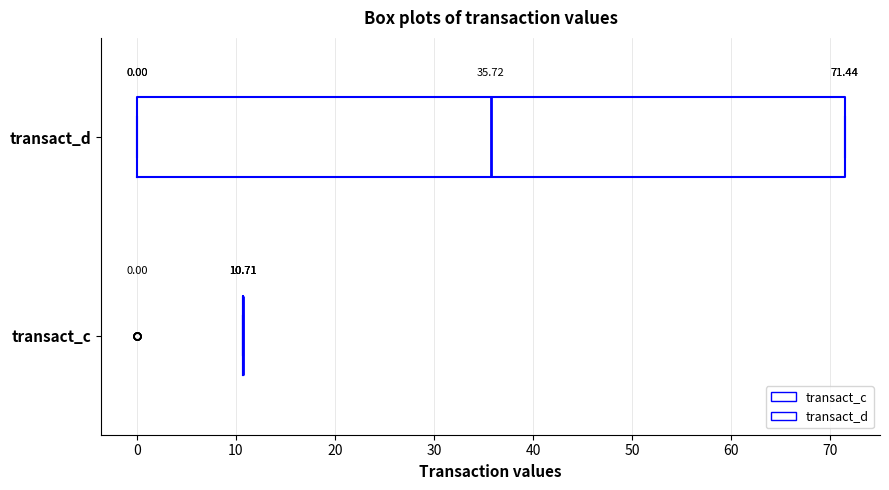

Which box is the widest, from its left edge to its right edge?

transact_d